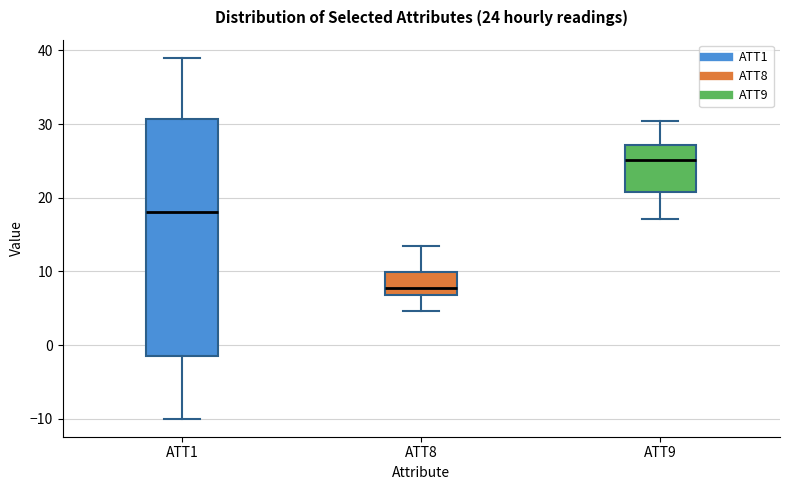

Which box is the tallest, from its lower edge to its upper edge?

ATT1